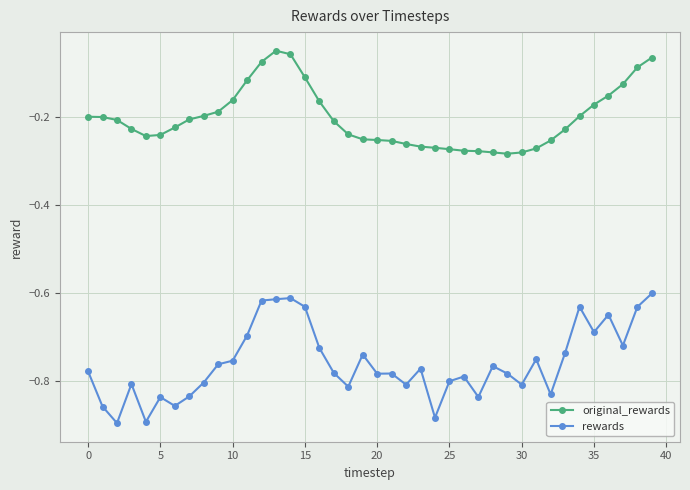

True or false: original_rewards and rewards cross at least once.

False